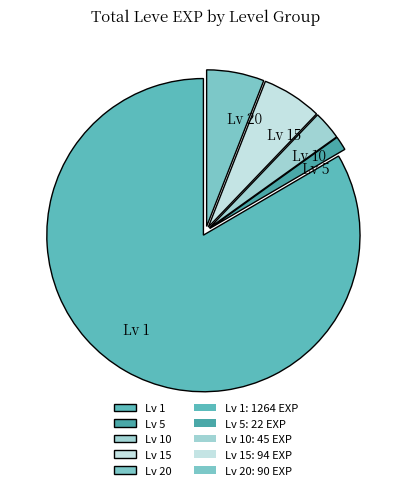

How many slices are in this pie chart?

5